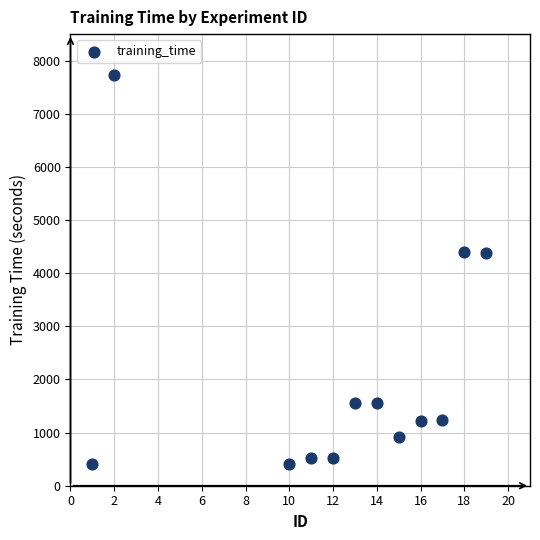

What is the range of Y values (max minus min)?

7320.9